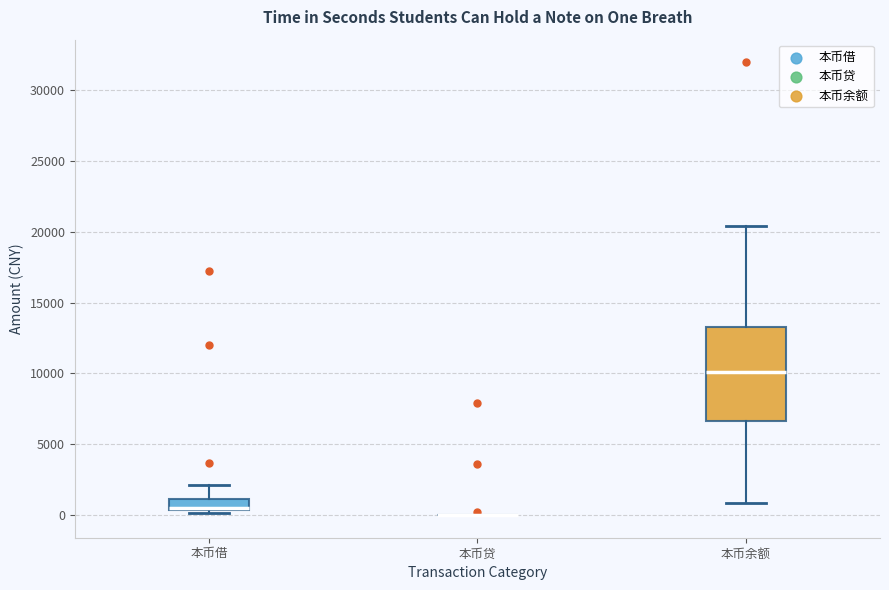

Comparing the boxes themselves (not the whiskers), which one is the tallest?

本币余额